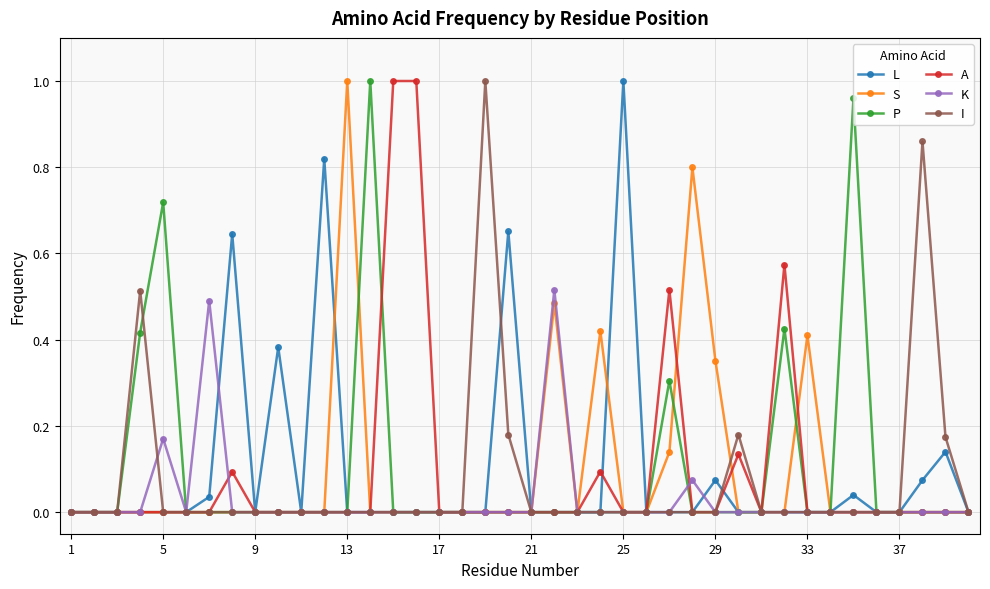

Is it true that P equals 0.3 at 29?

False